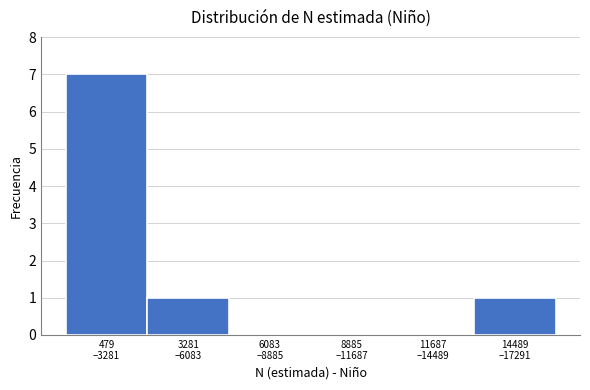

What is the maximum value shown in the chart?

7